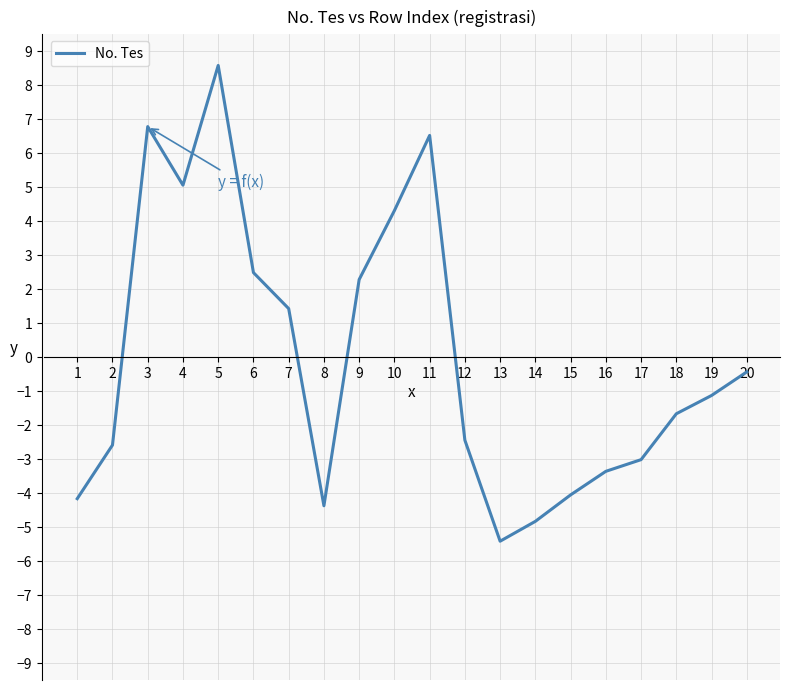

Reading left to right, extract all data points from this chart.

1=-4.2	2=-2.6	3=6.8	4=5.1	5=8.6	6=2.5	7=1.4	8=-4.4	9=2.3	10=4.3	11=6.5	12=-2.4	13=-5.4	14=-4.8	15=-4.1	16=-3.4	17=-3.0	18=-1.7	19=-1.1	20=-0.4